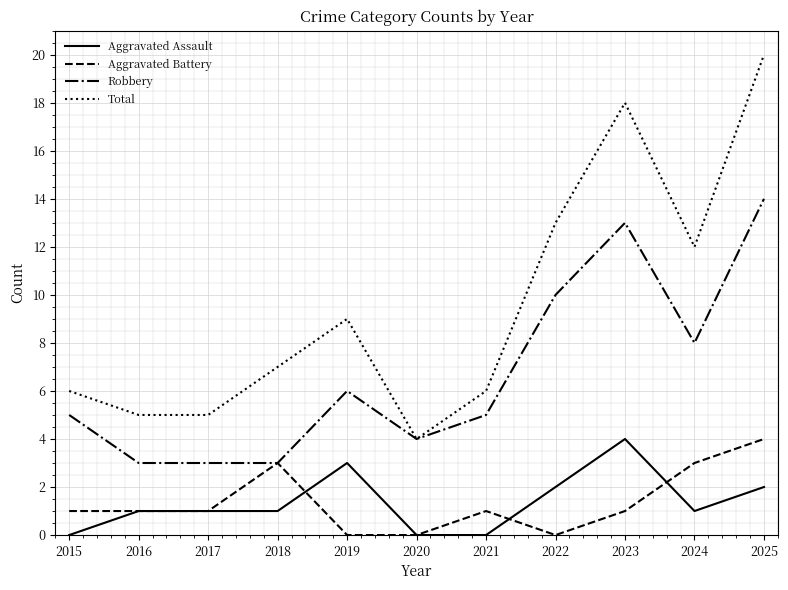

At which category does the chart reach its peak across all series?

2025